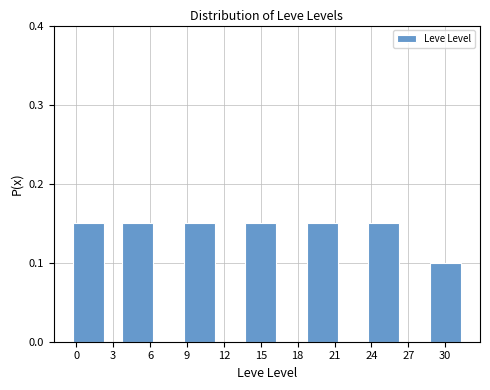

Where is the data nearest to the value 0?

30